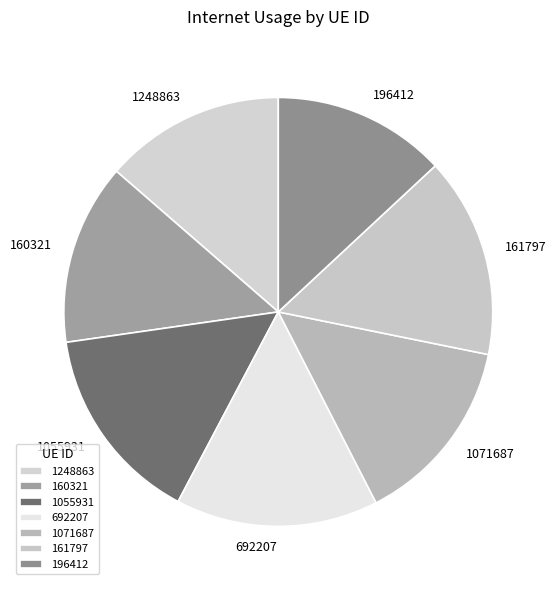

True or false: 692207 accounts for 26% of the total.

False